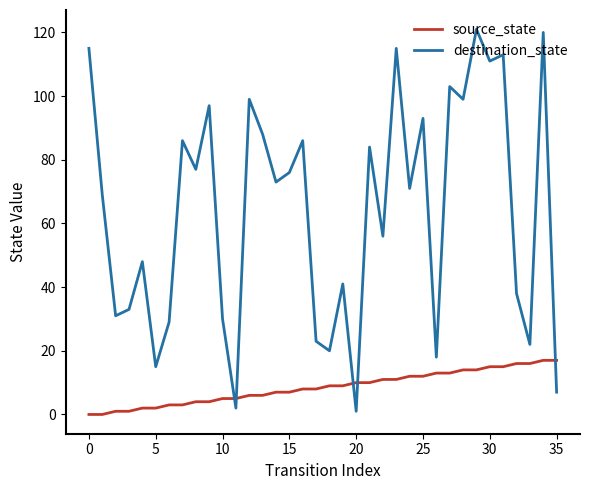

Which series has the largest range (max minus min)?

destination_state